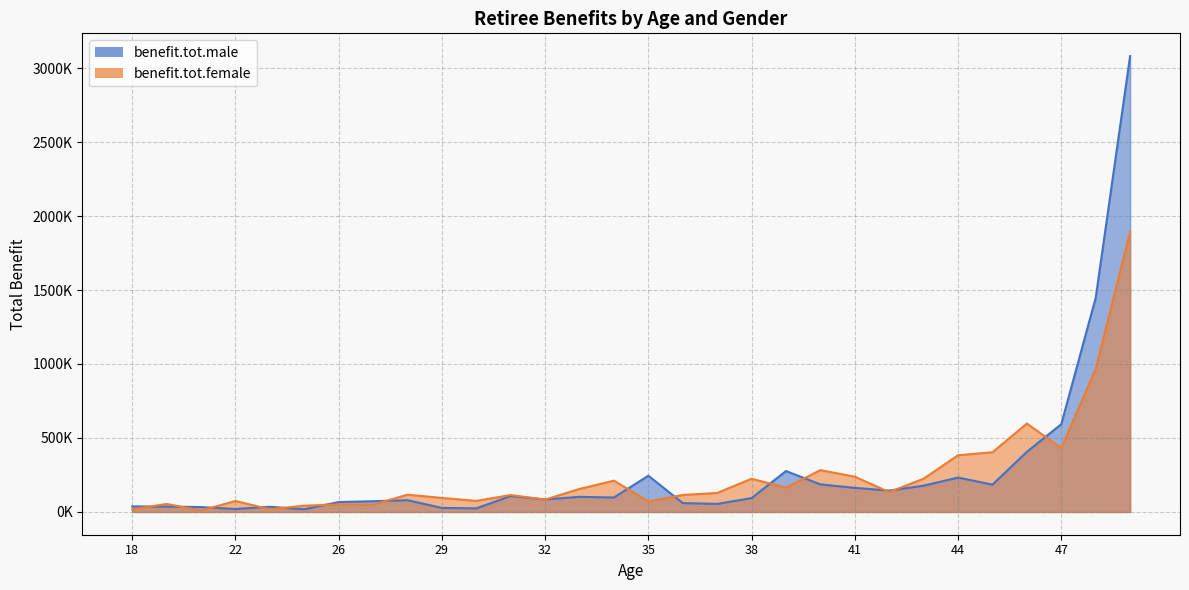

What is the difference between the second highest and second lowest values in the benefit.tot.male series?

1427039